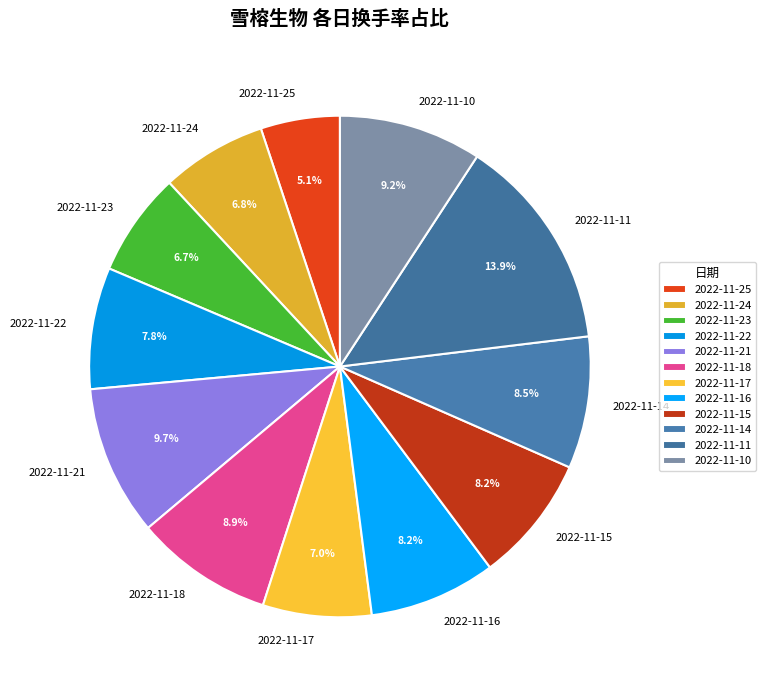

What is the total percentage of 2022-11-17 and 2022-11-16?

15.2%